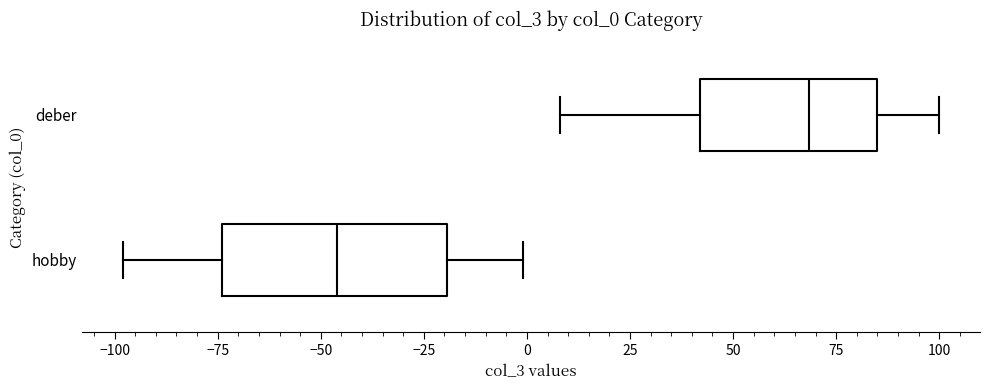

Comparing the boxes themselves (not the whiskers), which one is the widest?

hobby